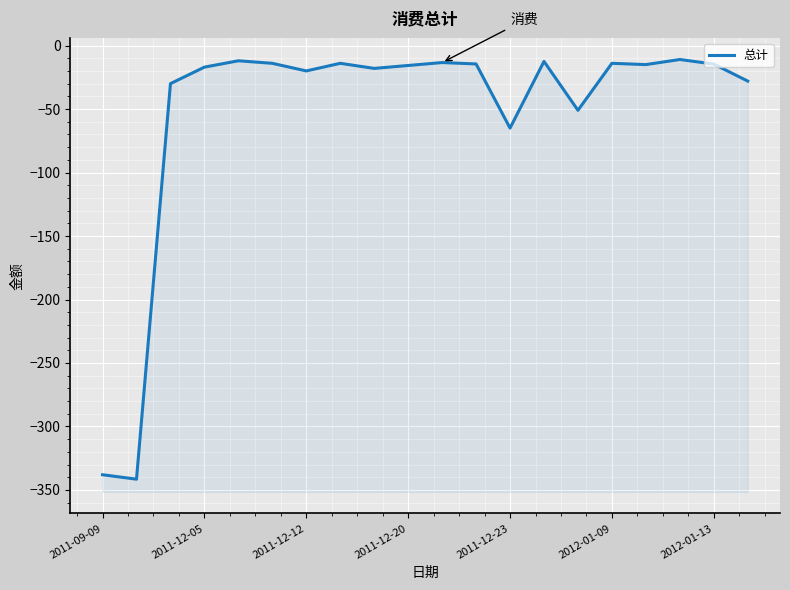

What is the label of the 1st point from the left?

2011-09-09